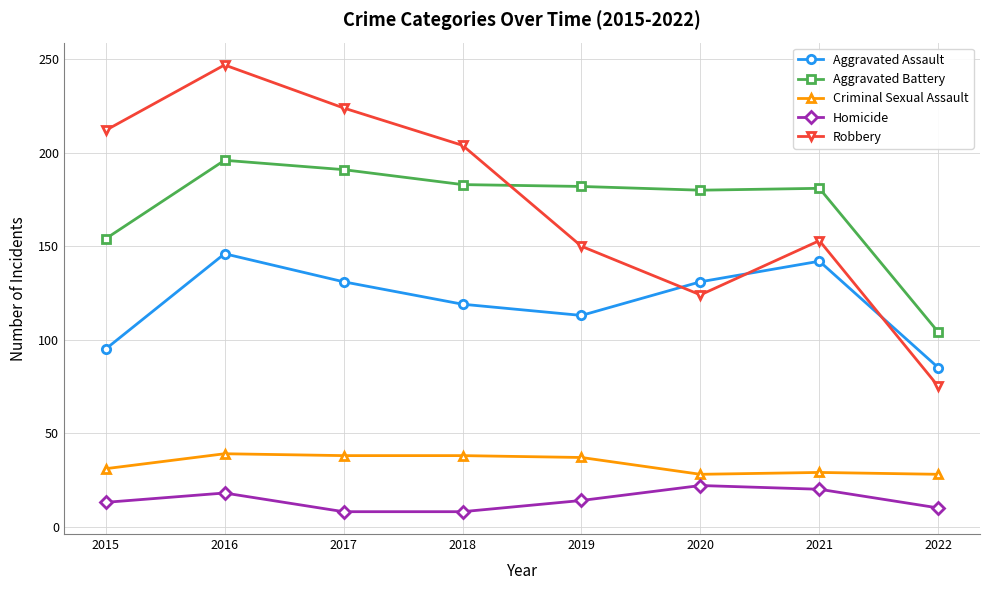

What is the greatest value displayed?

247